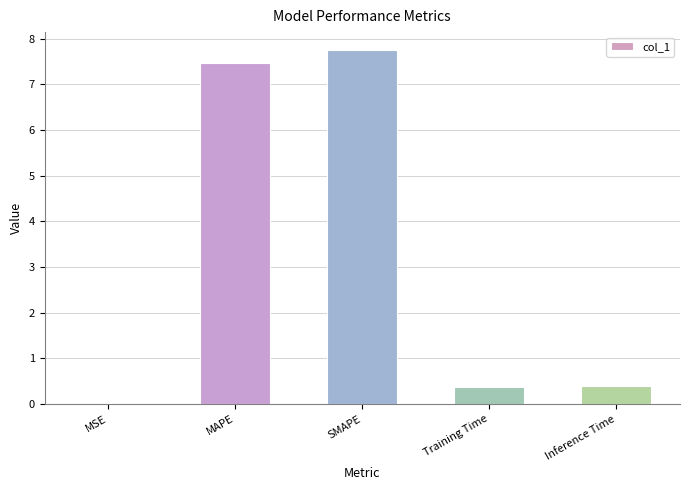

What is the sum of all values?

16.0